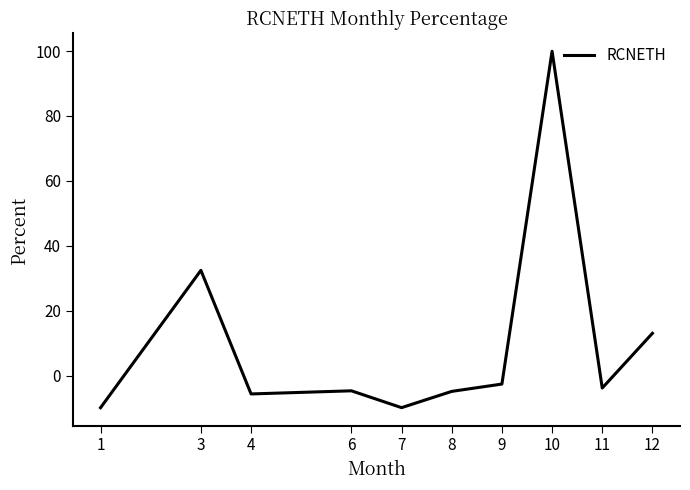

At which category does the data reach its first local peak?

3